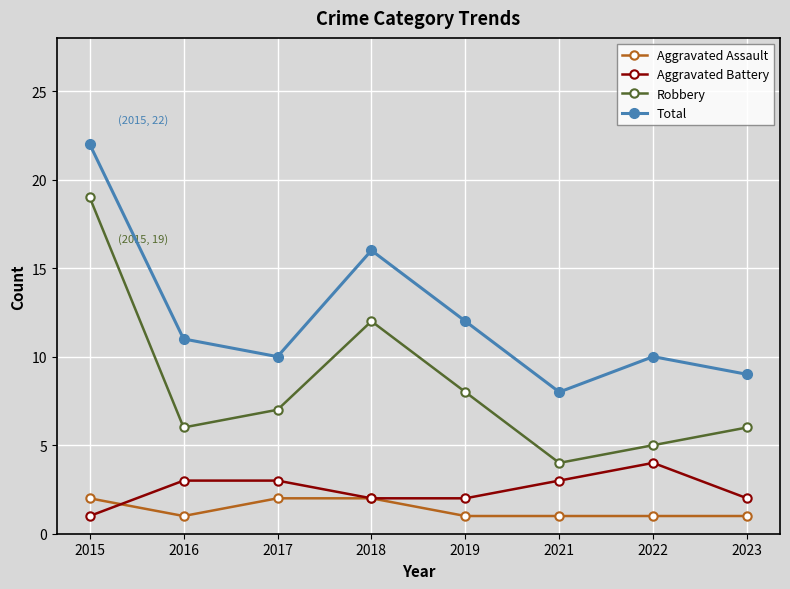

At which category is the sum across all series the highest?

2015